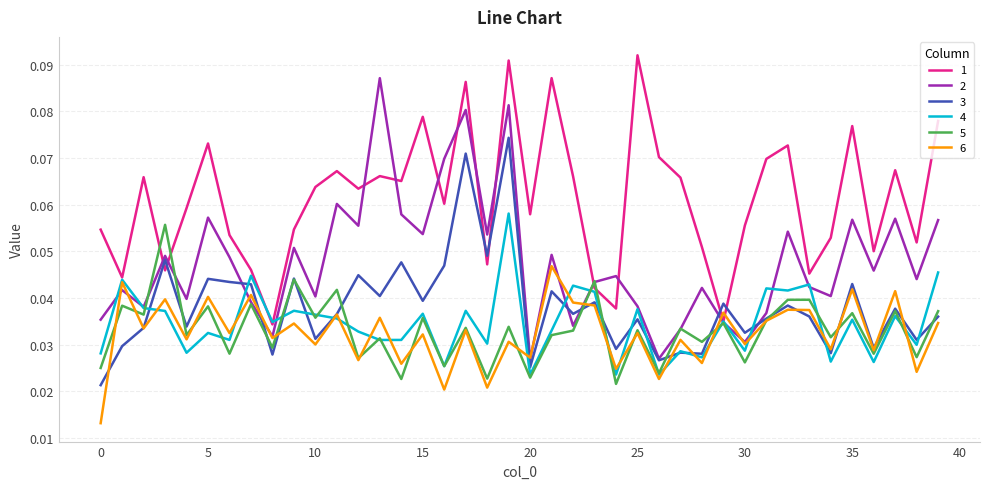

How many lines are shown in the chart?

6